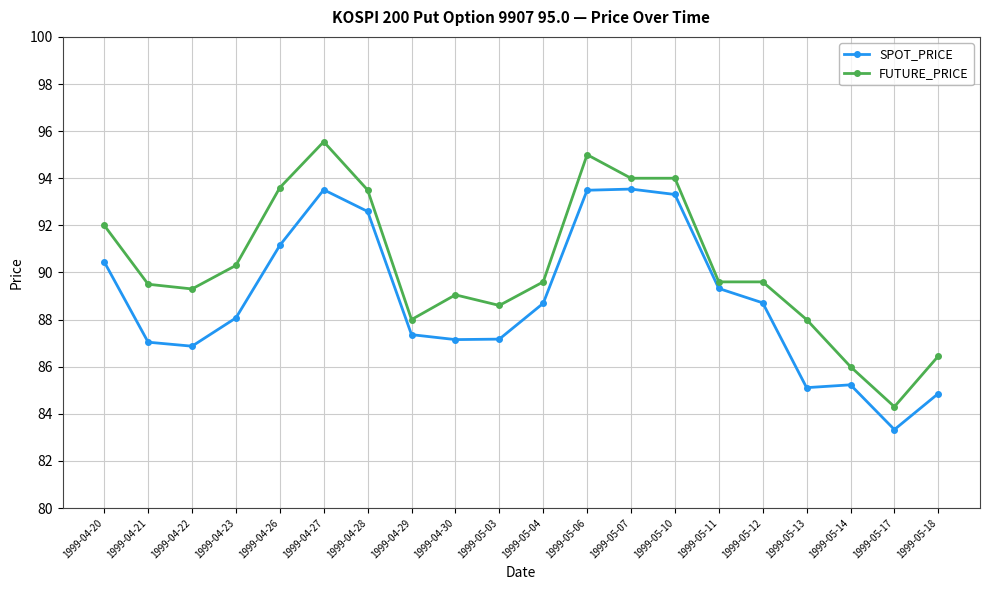

True or false: SPOT_PRICE and FUTURE_PRICE cross at least once.

False